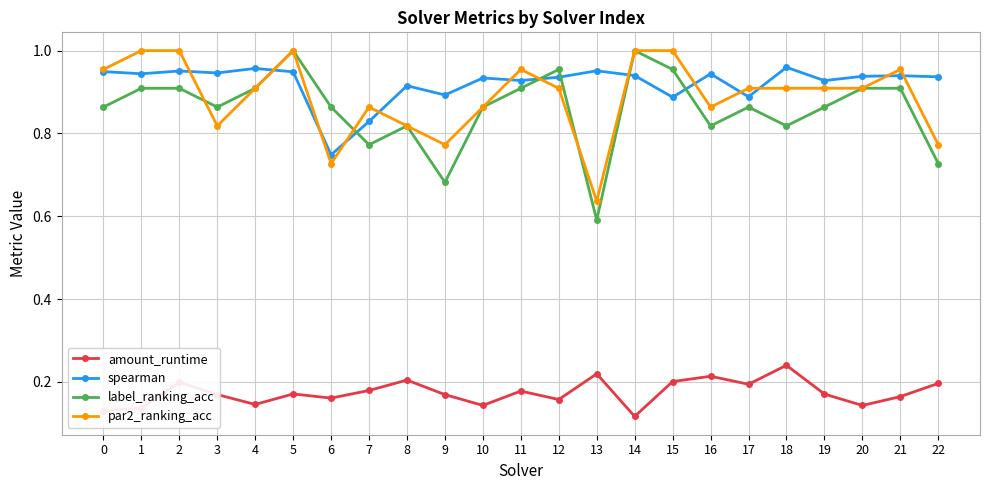

Between which two adjacent categories do label_ranking_acc and par2_ranking_acc first intersect?

2 and 3